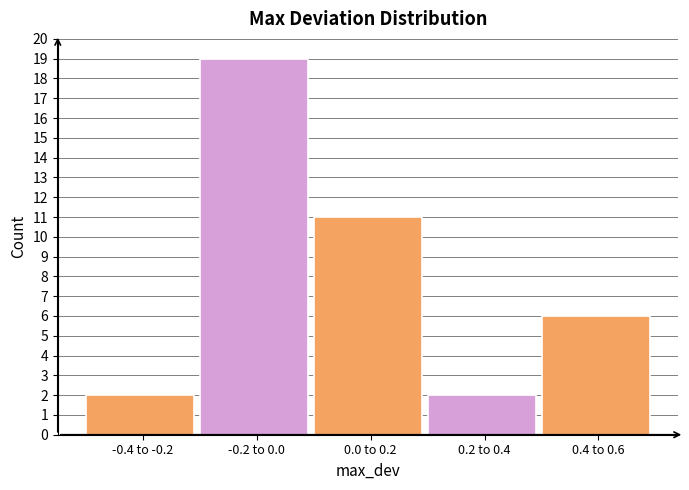

Reading left to right, what are all the values shown in this chart?

-0.4 to -0.2=2	-0.2 to 0.0=19	0.0 to 0.2=11	0.2 to 0.4=2	0.4 to 0.6=6